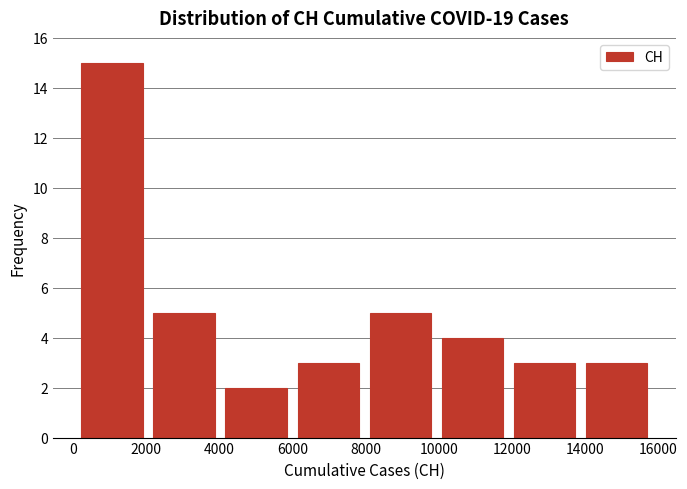

Over which range of the x-axis is the bar tallest?

0 to 2000